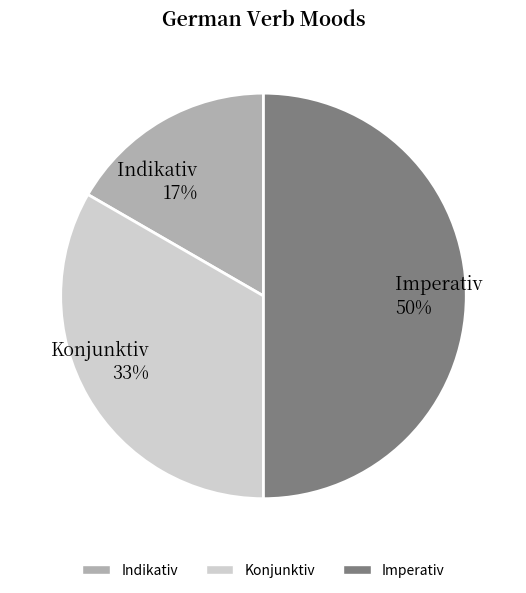

Is Indikativ the majority of the pie?

No